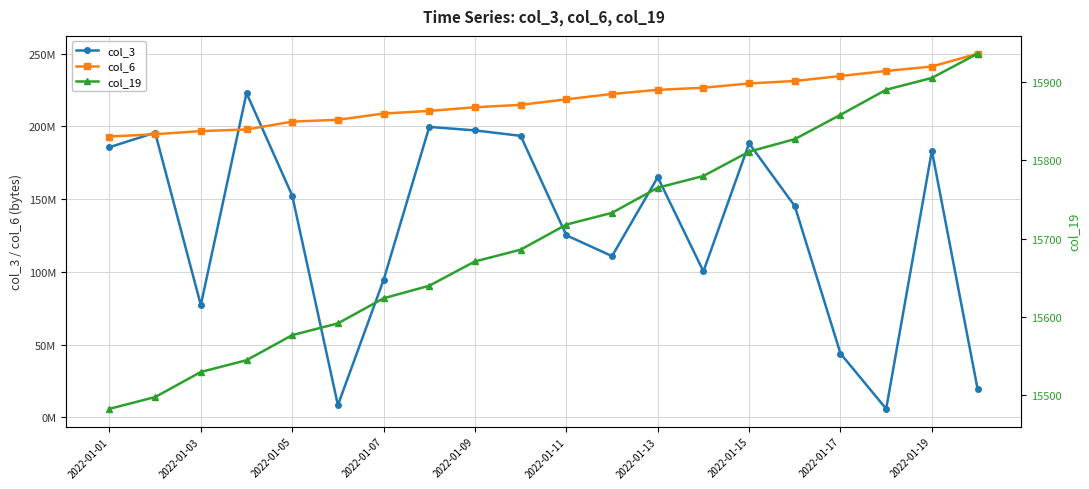

How many lines are shown in the chart?

3